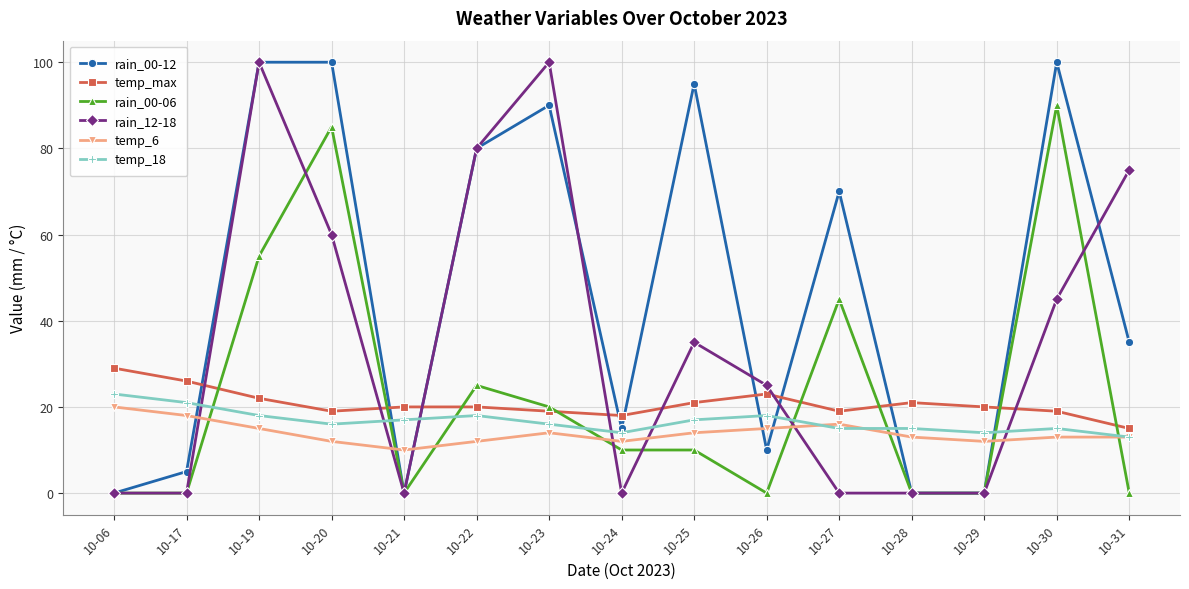

Does the chart have visible grid lines?

Yes